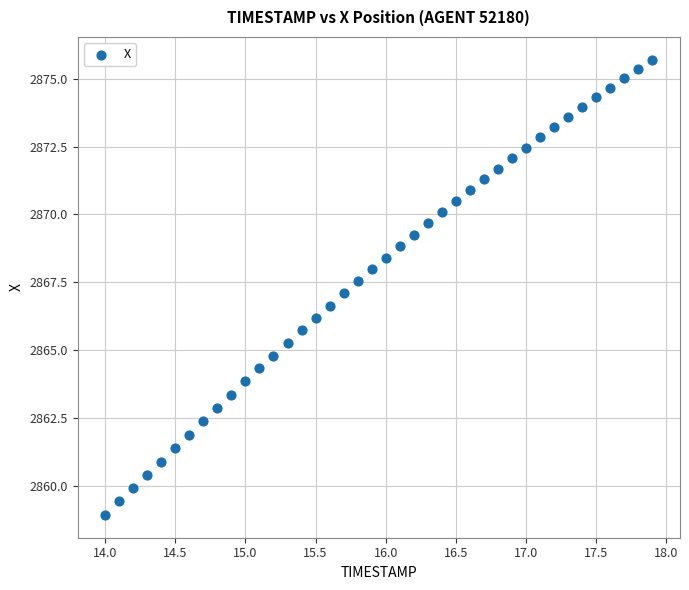

What is the range of X values (max minus min)?

3.9